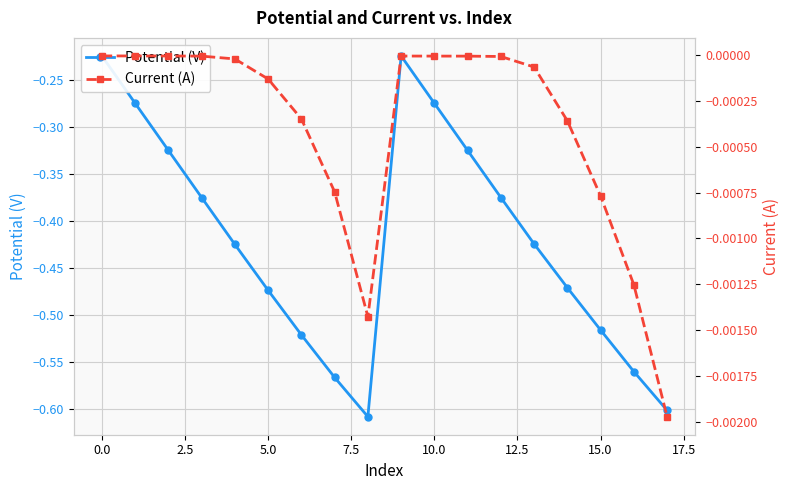

True or false: Potential (V) has a value of -0.1 at 10.0.

False